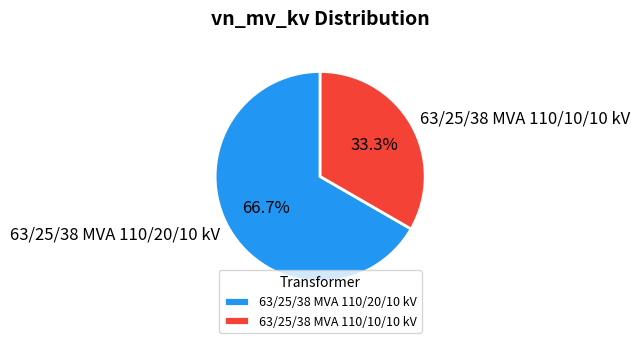

Is it true that 63/25/38 MVA 110/10/10 kV is 48% of the pie?

False